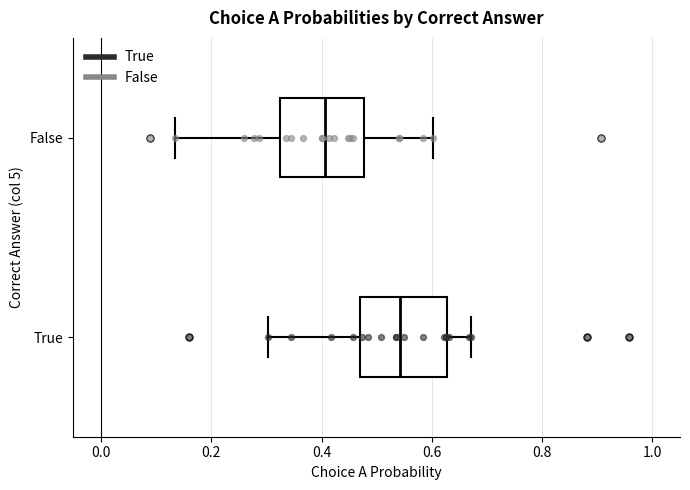

Reading bottom to top, read every box against the x-axis: the position of its median line, the range the box covers, and the ends of its whiskers. The values are not printed on the chart, so give them approximately, as read against the axis.

True: median 0.54, box 0.46 to 0.62, whiskers 0.30 to 0.68
False: median 0.40, box 0.32 to 0.48, whiskers 0.14 to 0.60